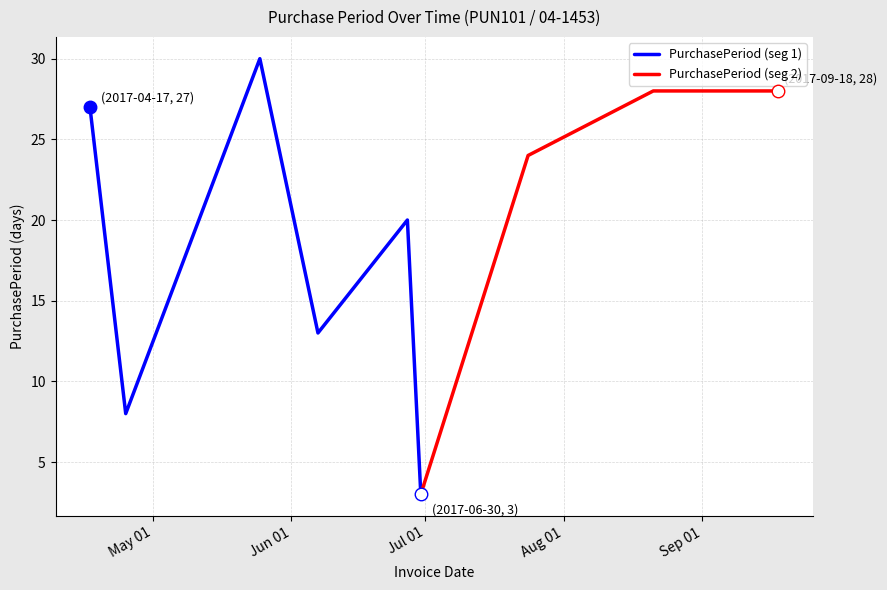

What is the label of the 2nd point from the left?

2017-04-25